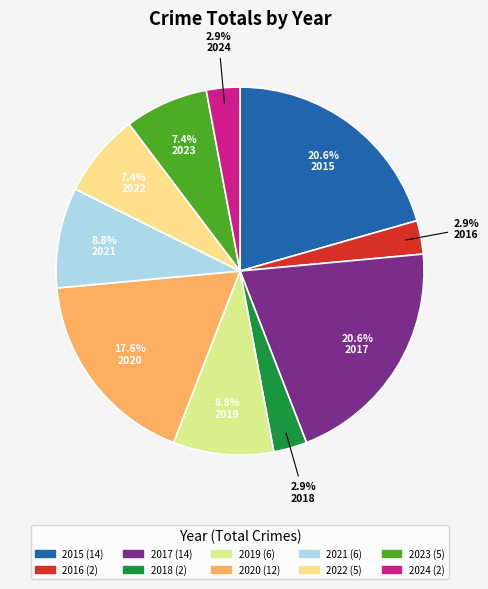

To the nearest percent, what portion does 2020 represent?

18%